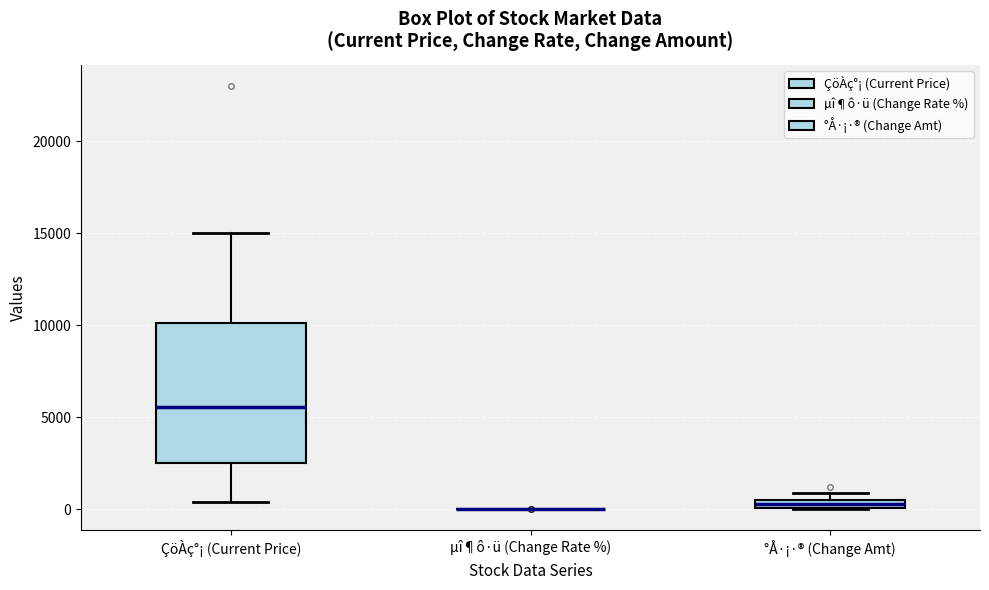

Which box is the tallest, from its lower edge to its upper edge?

ÇöÀç°¡ (Current Price)